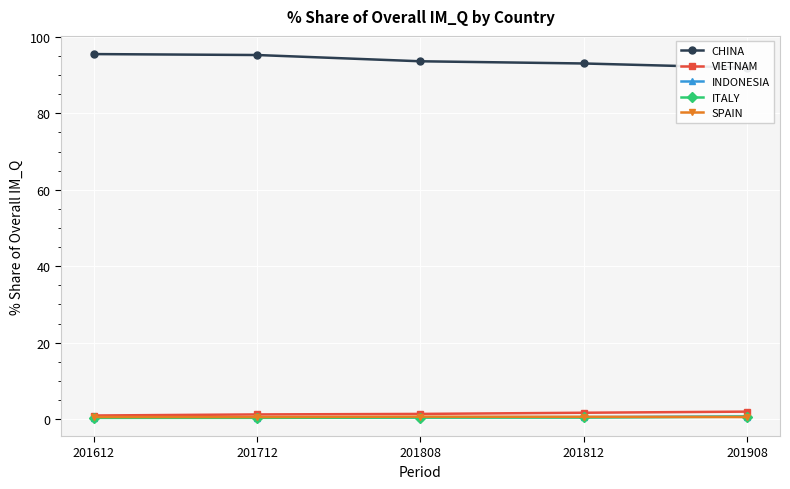

True or false: VIETNAM and SPAIN intersect in this chart.

False